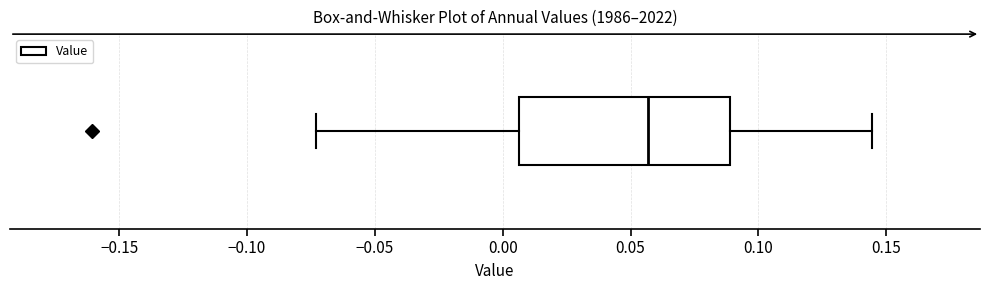

Transcribe this box plot: give where the median line is, the range the box spans, and where the two whiskers end, as read against the x-axis. The values are not printed on the chart, so give them approximately, as read against the axis.

median 0.055, box 0.005 to 0.090, whiskers -0.075 to 0.145